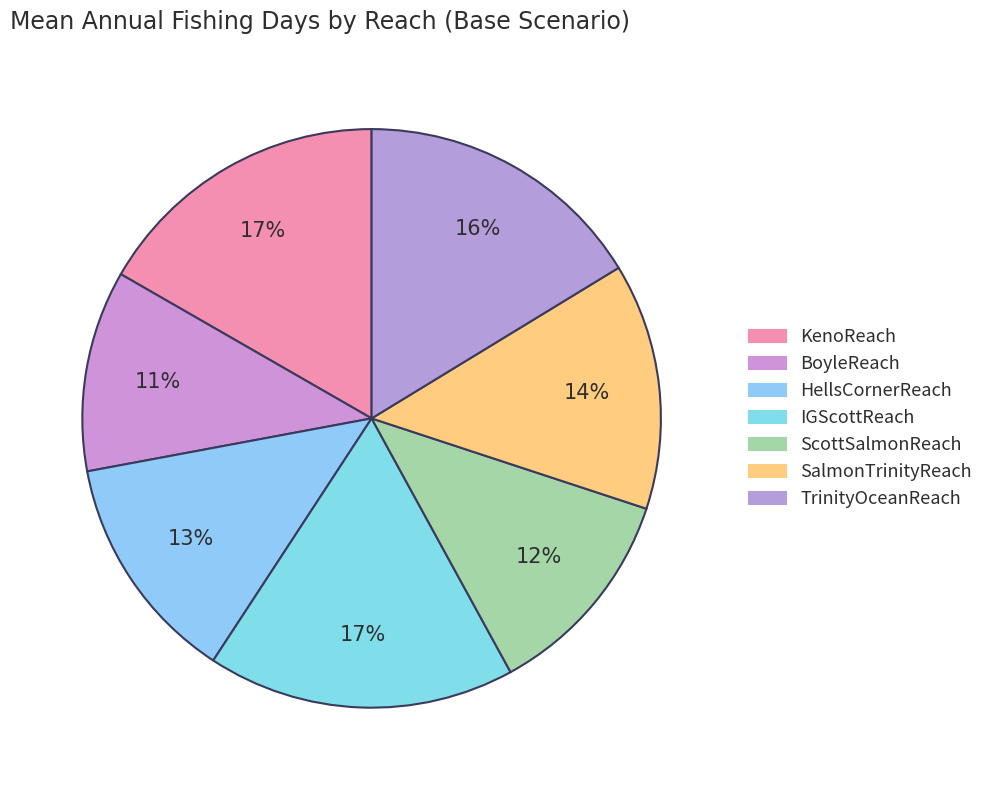

Between ScottSalmonReach and TrinityOceanReach, which is larger?

TrinityOceanReach